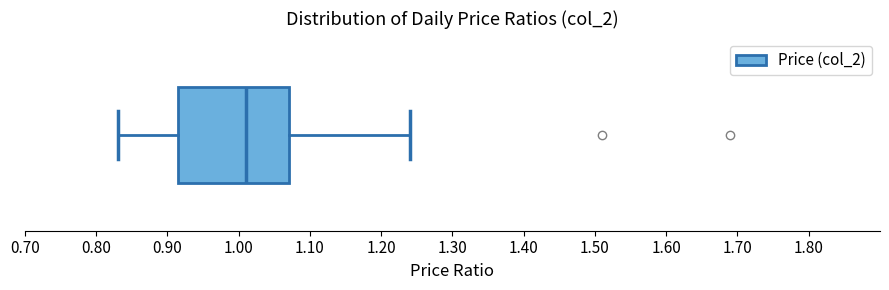

Where does the right whisker of the box end on the x-axis? The values are not printed on the chart, so give them approximately, as read against the axis.

1.24